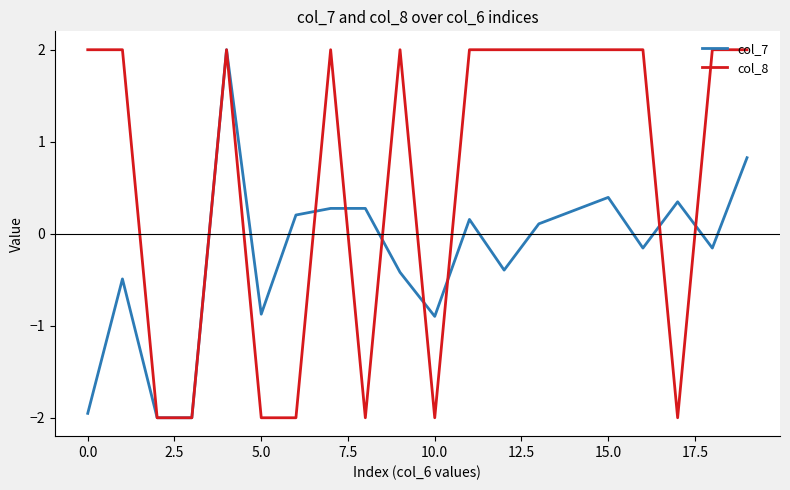

What is the maximum value shown in the chart?

2.0